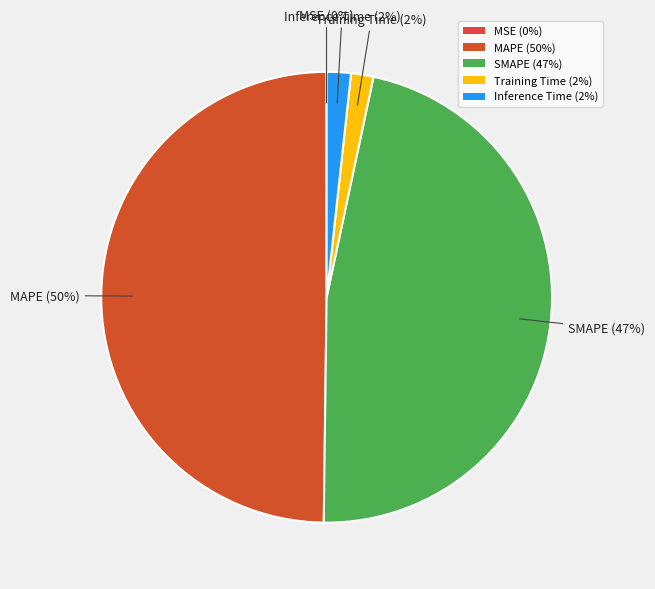

Between Inference Time (2%) and SMAPE (47%), which is larger?

SMAPE (47%)